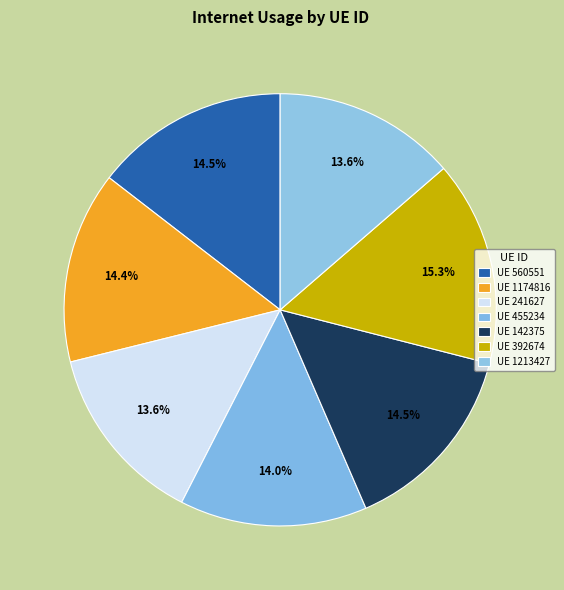

What is the largest slice in the pie chart?

392674